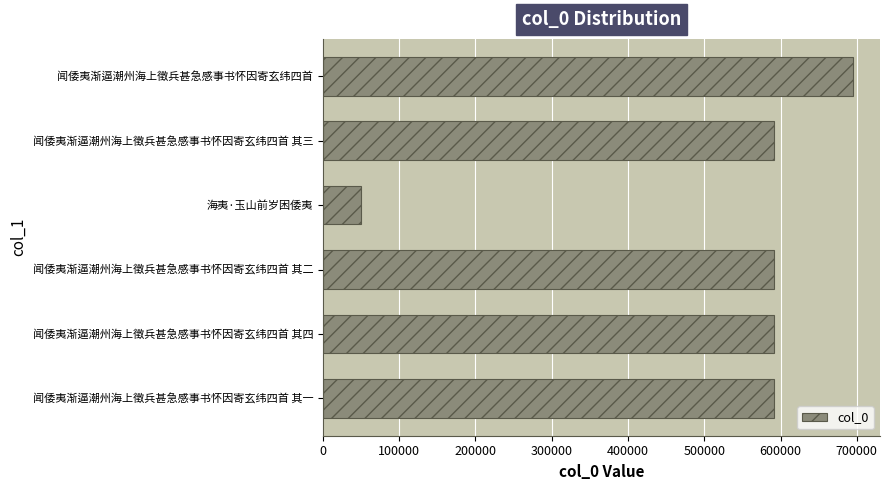

What is the ratio of the value at 闻倭夷渐逼潮州海上徵兵甚急感事书怀因寄玄纬四首 其四 to the value at 闻倭夷渐逼潮州海上徵兵甚急感事书怀因寄玄纬四首 其三?

1.0